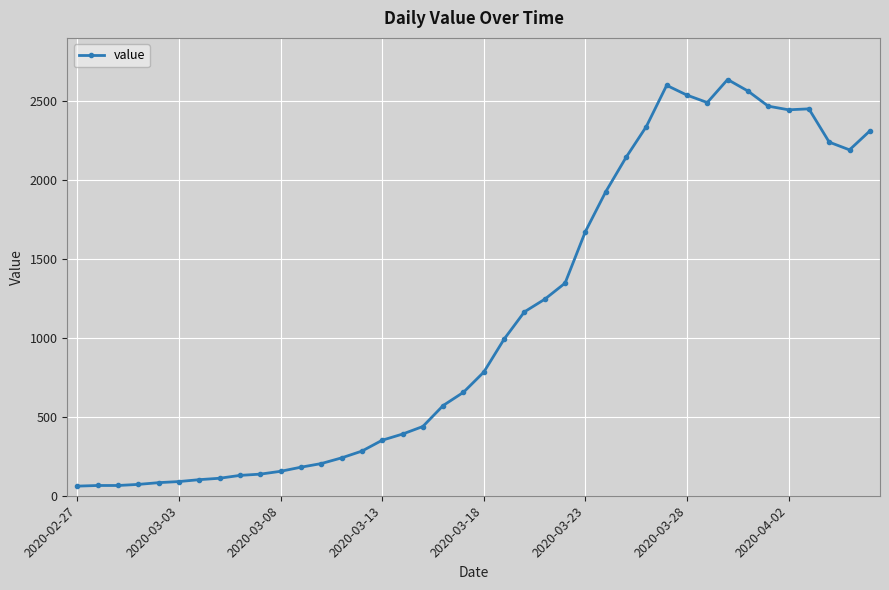

What is the greatest value displayed?

2639